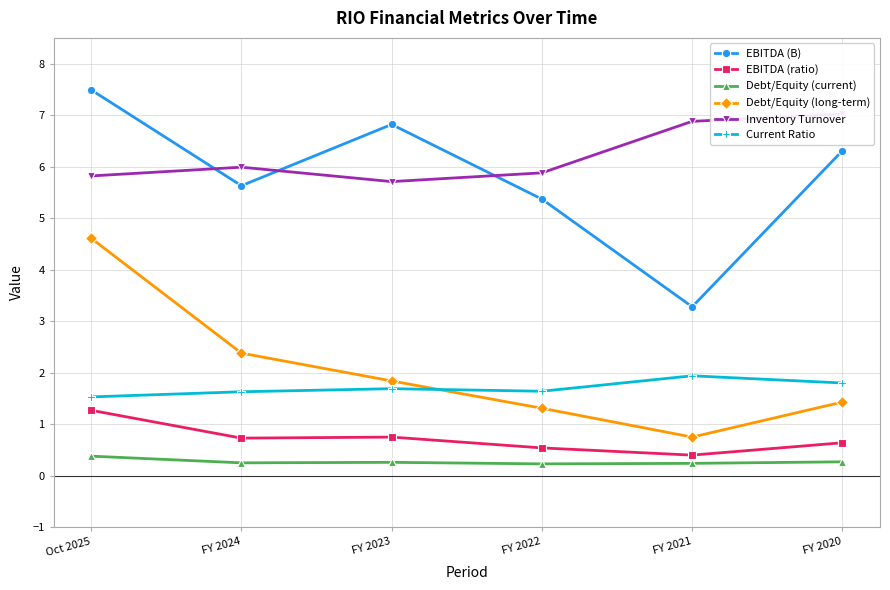

True or false: Current Ratio and EBITDA (B) cross at least once.

False